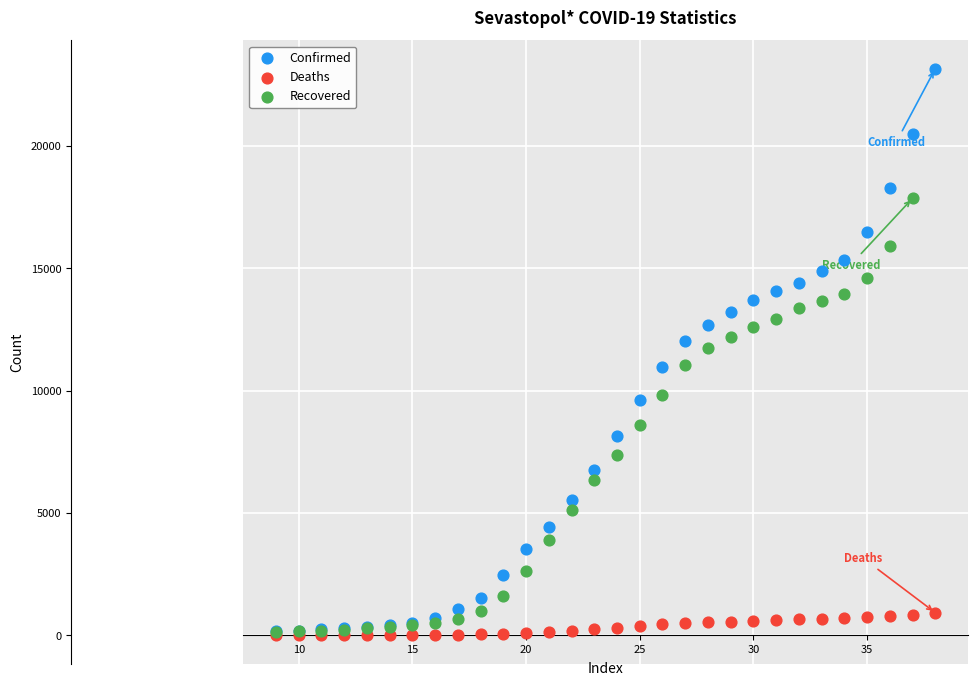

Which series contains the highest Y value?

Confirmed